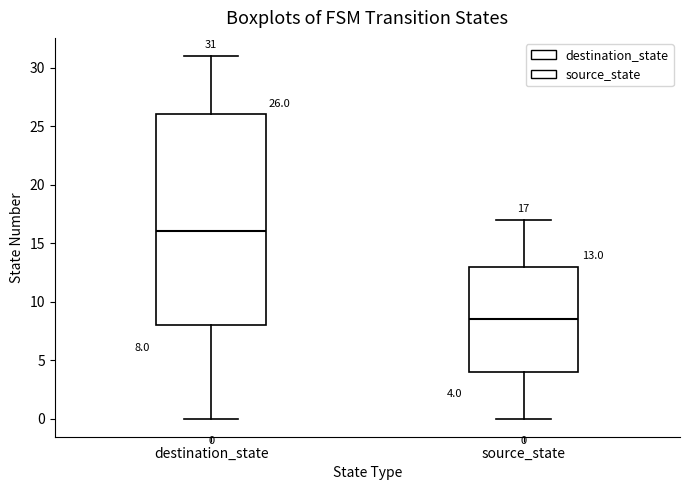

Which box's median line is the lowest?

source_state